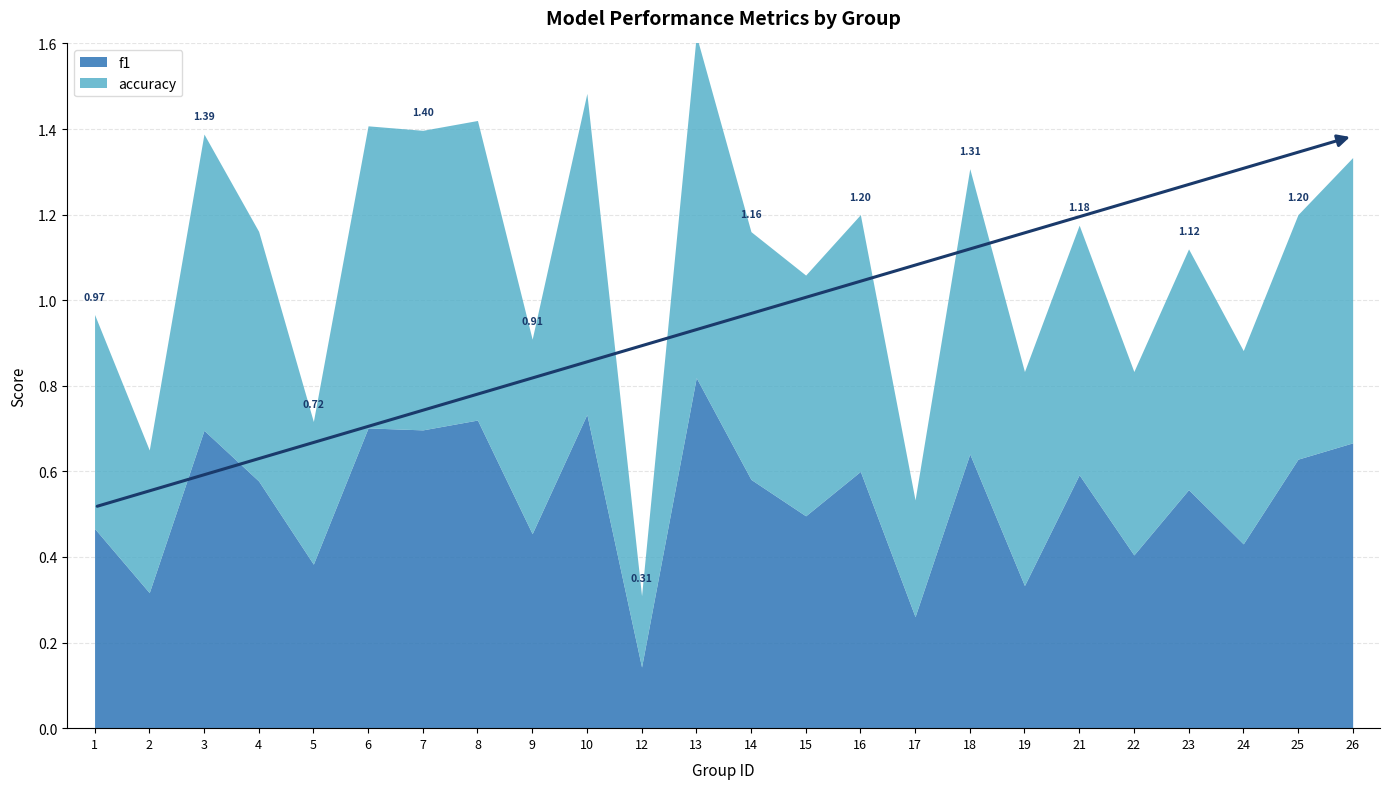

At which category does the chart reach its minimum across all series?

12